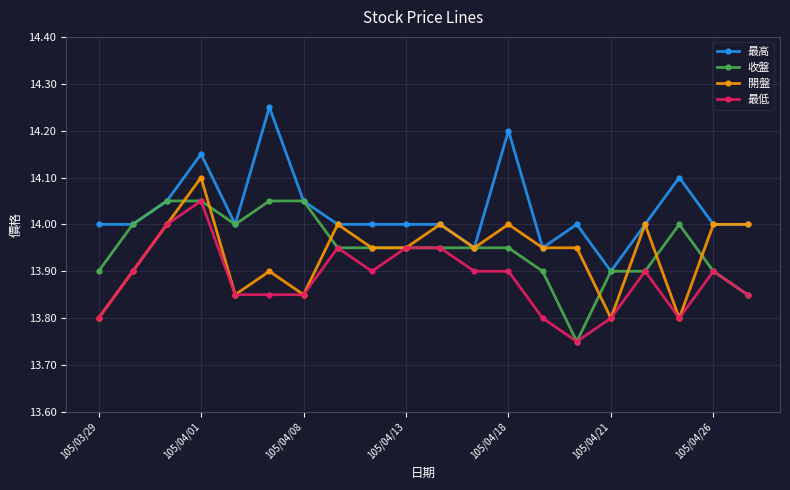

What is the average value of the 最高 series?

14.0